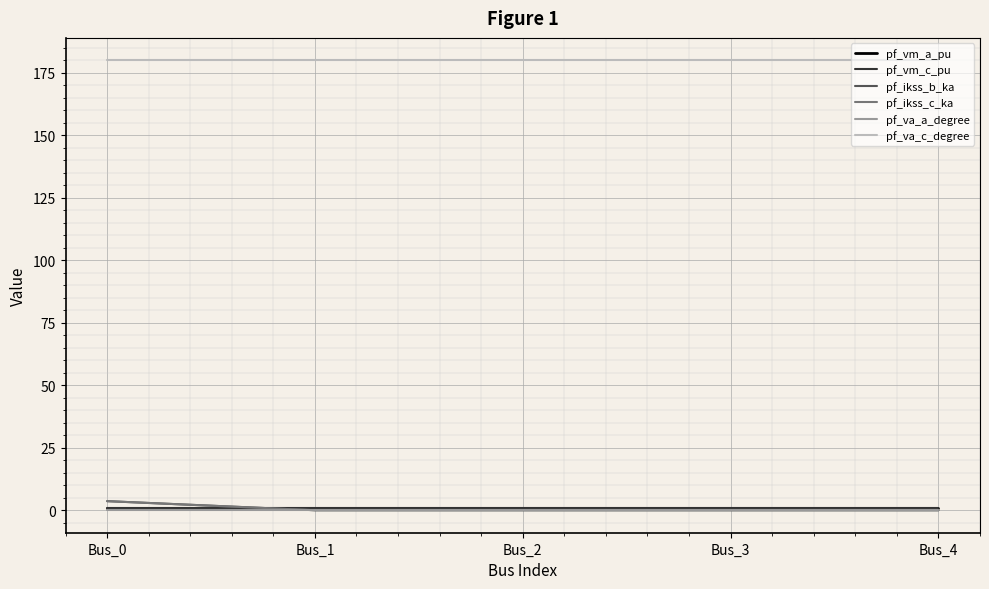

Does the chart have visible grid lines?

Yes